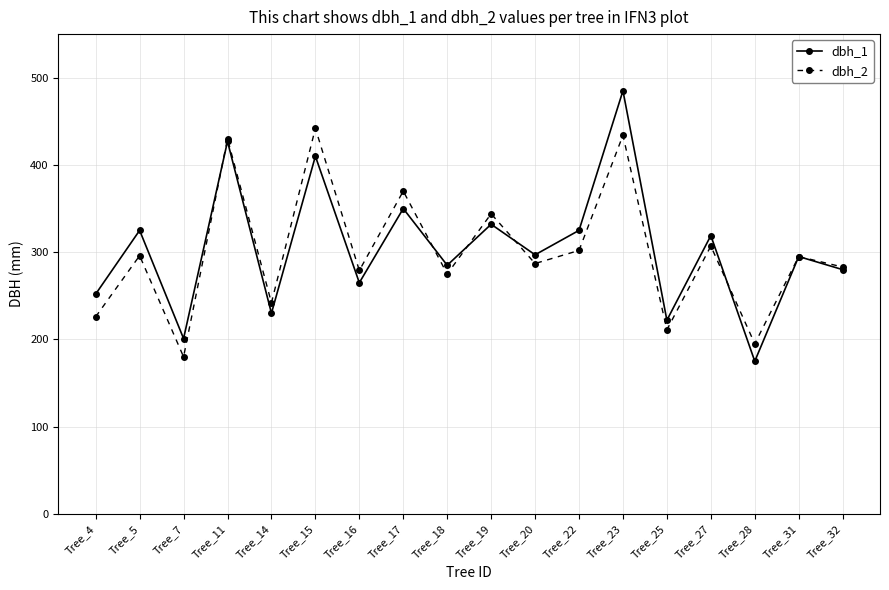

At which category does dbh_1 reach its first local peak?

Tree_5